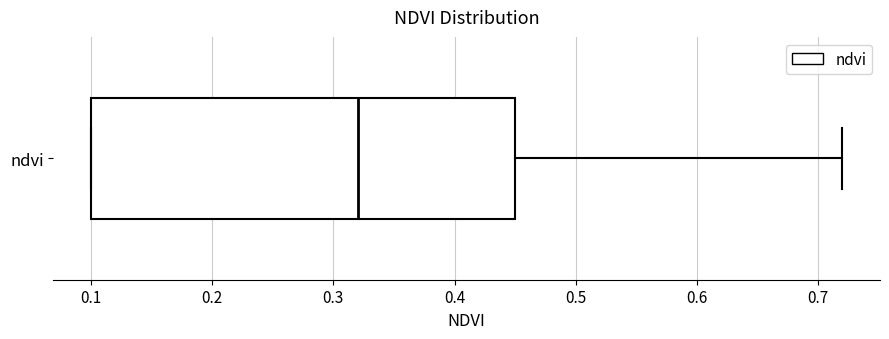

Read this box plot against the x-axis: the position of the median line, the range covered by the box, and the ends of both whiskers. The values are not printed on the chart, so give them approximately, as read against the axis.

median 0.32, box 0.10 to 0.45, whiskers 0.10 to 0.72